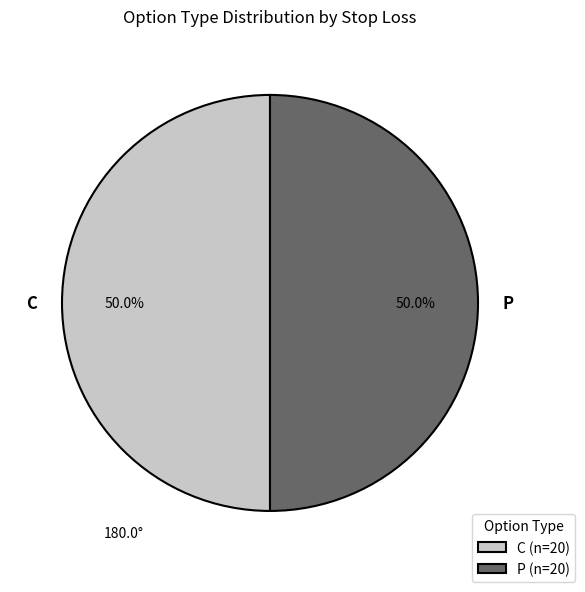

Approximately how many times larger is the value at P compared to C?

1.0